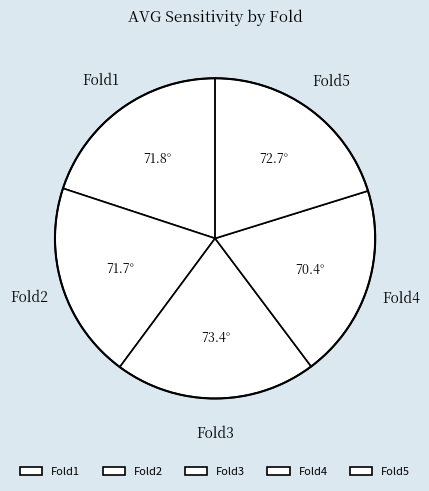

Is there any slice that represents more than half of the pie?

No